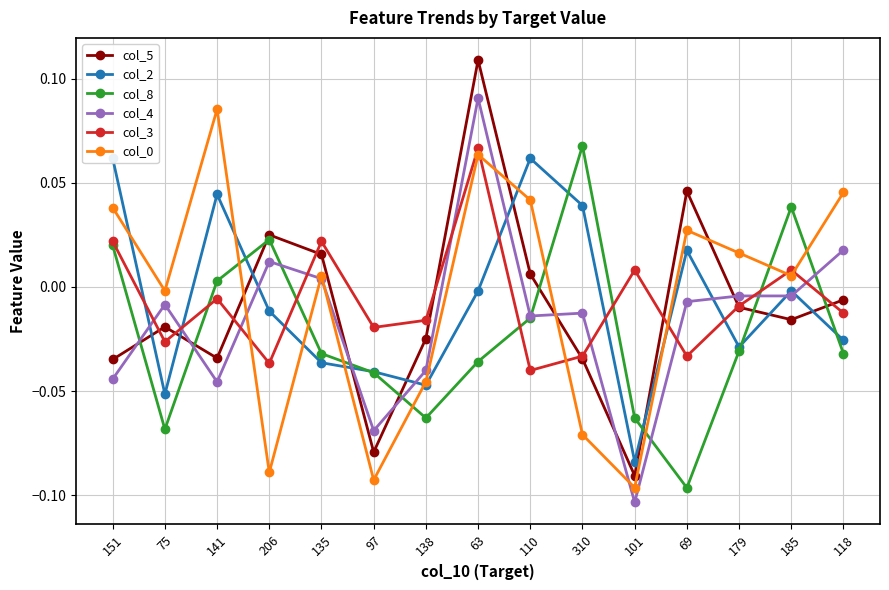

Which has a higher value, 135 or 118?

135